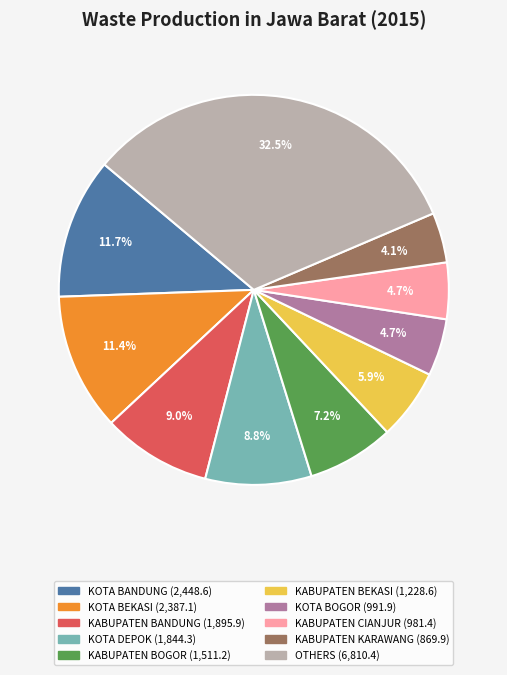

Is there a majority slice in this chart?

No